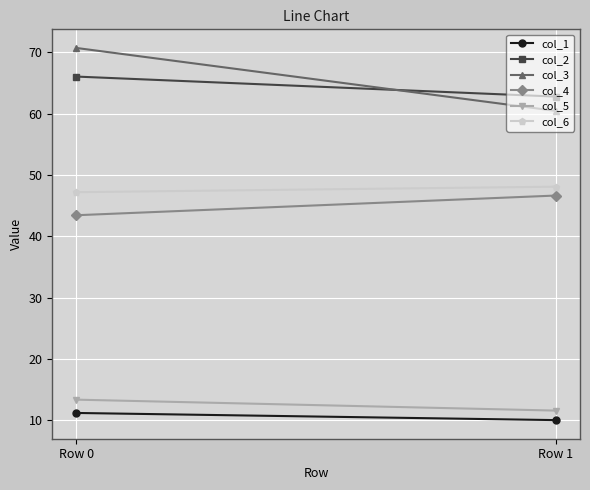

Is this an area chart (filled region under the line)?

No